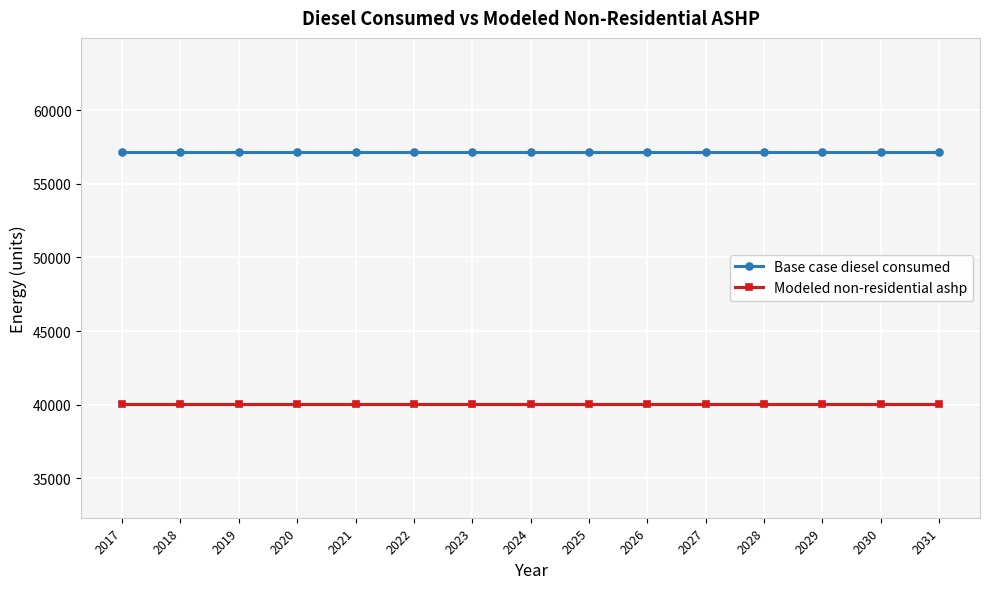

What is the difference between the highest and lowest values at 2029?

17158.3